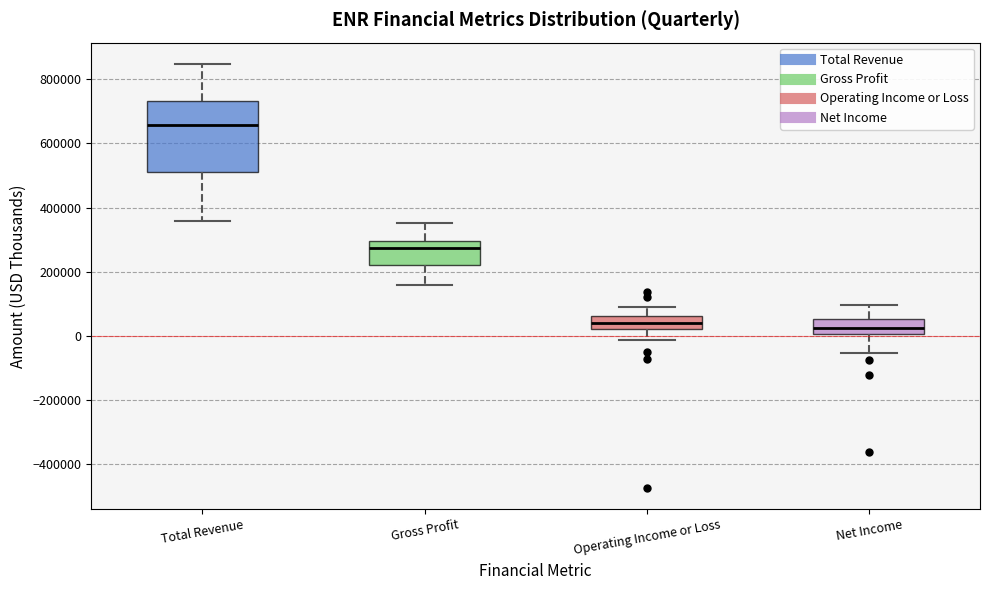

Where is the upper edge of the box for Gross Profit on the y-axis? The values are not printed on the chart, so give them approximately, as read against the axis.

300000